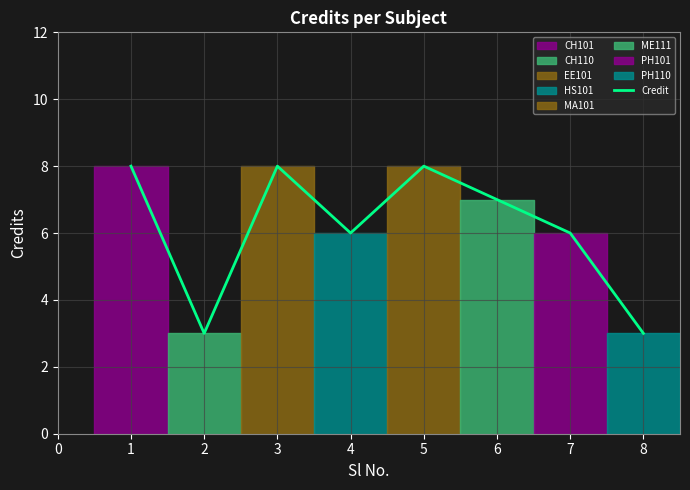

What is the lowest value of the Credit series?

3